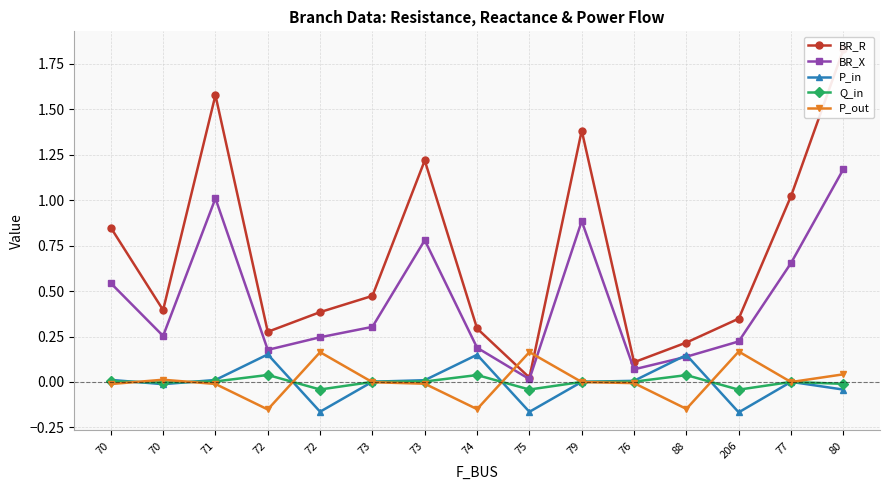

Which series has the largest range (max minus min)?

BR_R